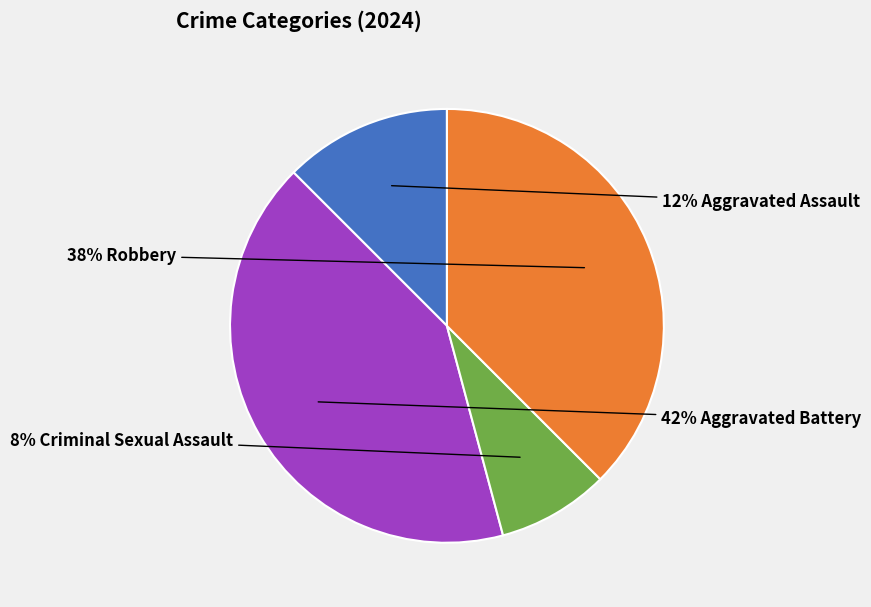

Is there a majority slice in this chart?

No